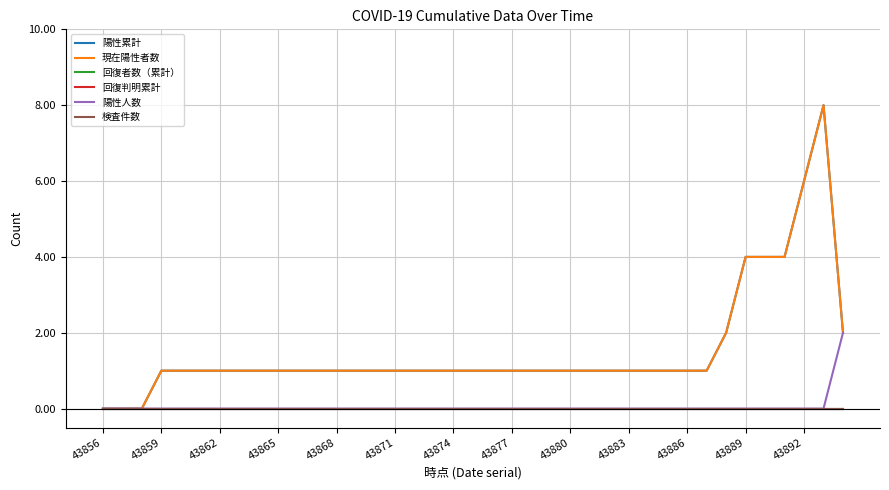

Is this an area chart (filled region under the line)?

No